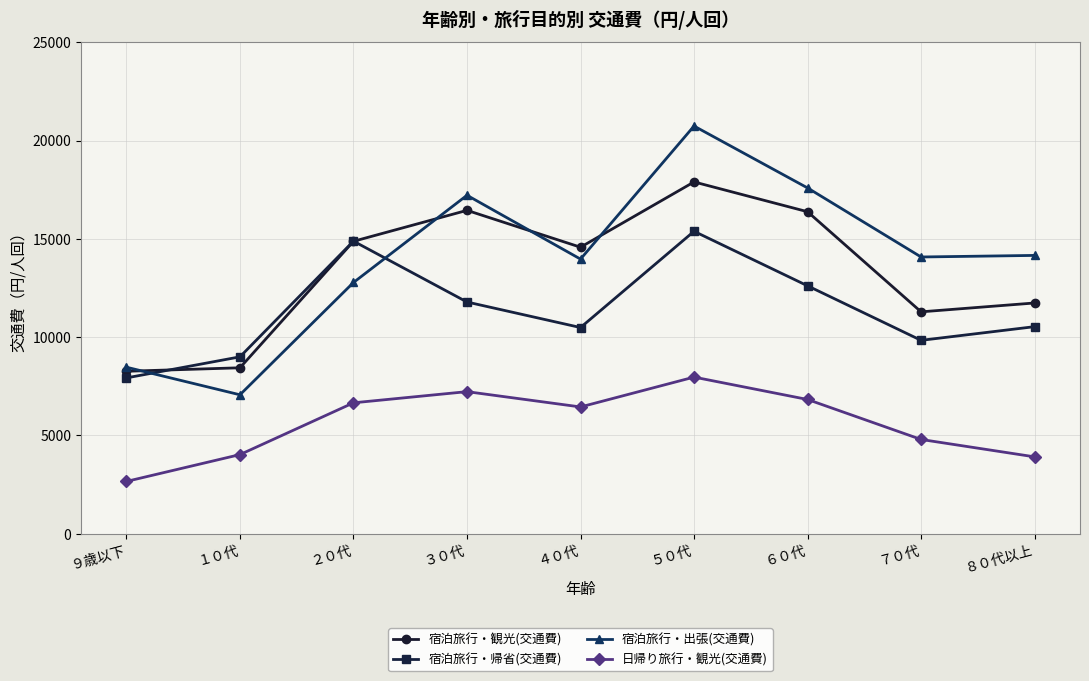

What is the average value of the 宿泊旅行・帰省(交通費) series?

11380